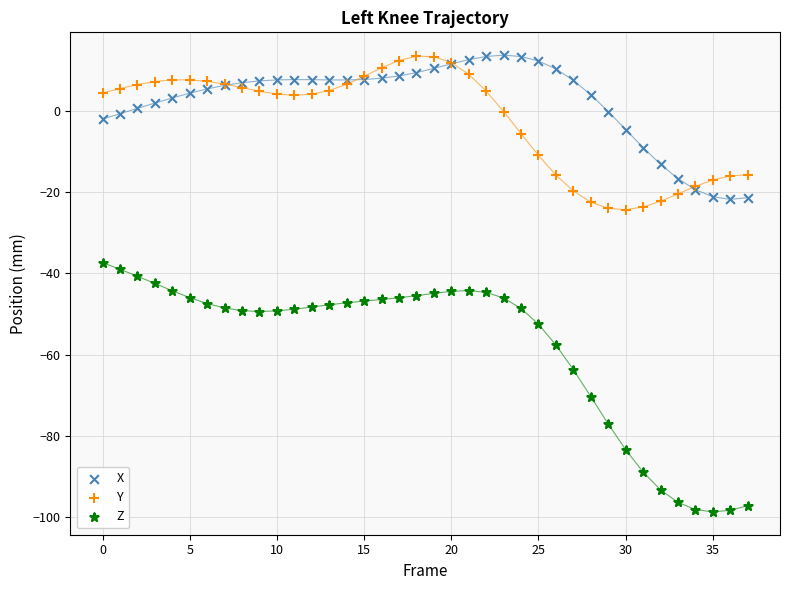

Which series reaches the minimum Y coordinate?

Z